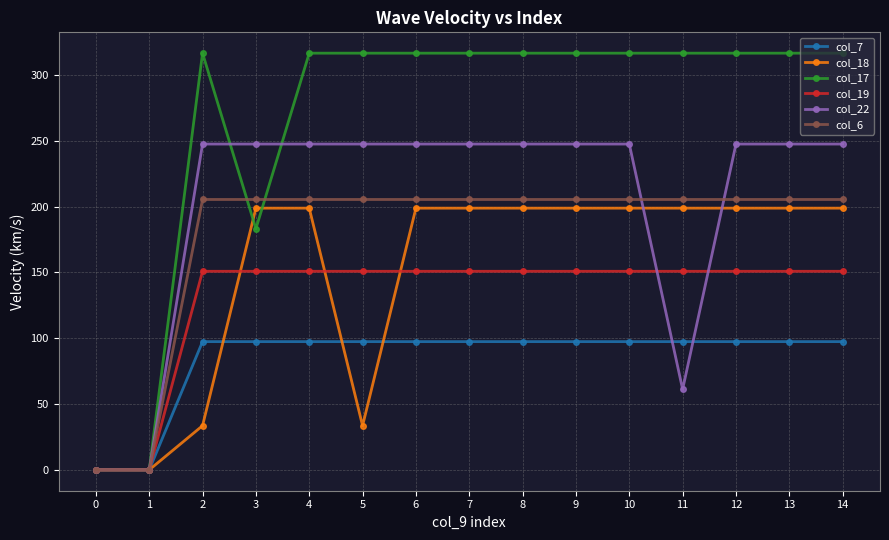

Is it true that col_6 equals 124.6 at 8?

False